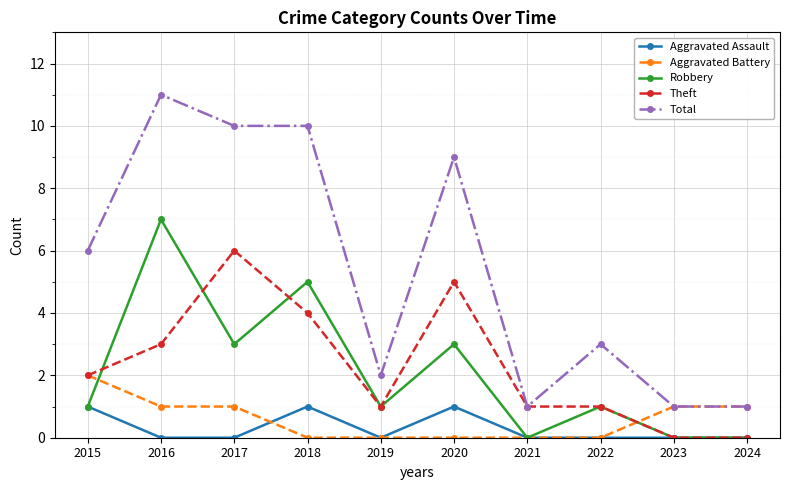

At which category does Theft reach its first local peak?

2017